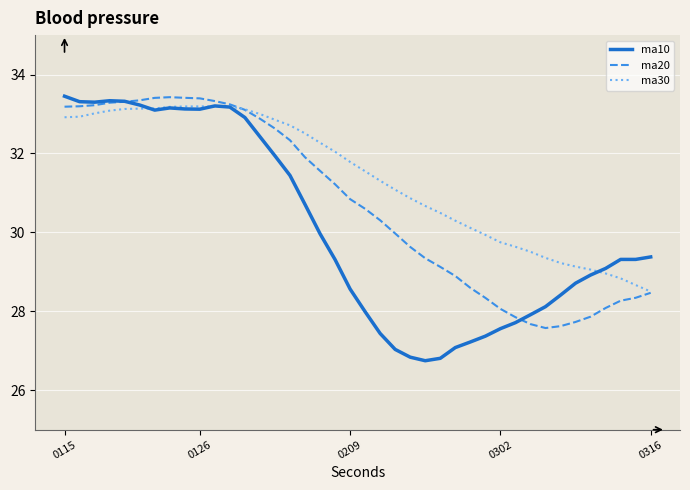

Which series has the largest range (max minus min)?

ma10